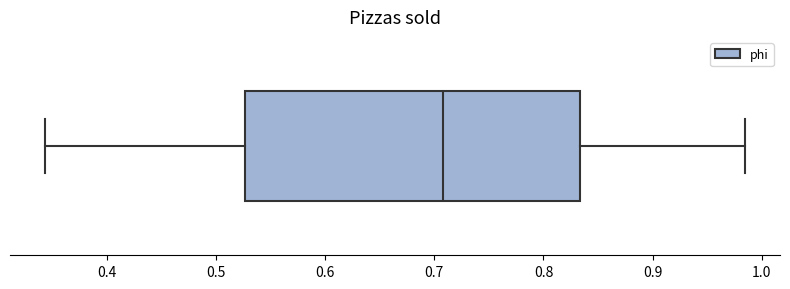

Read this box plot against the x-axis: the position of the median line, the range covered by the box, and the ends of both whiskers. The values are not printed on the chart, so give them approximately, as read against the axis.

median 0.71, box 0.53 to 0.83, whiskers 0.34 to 0.98